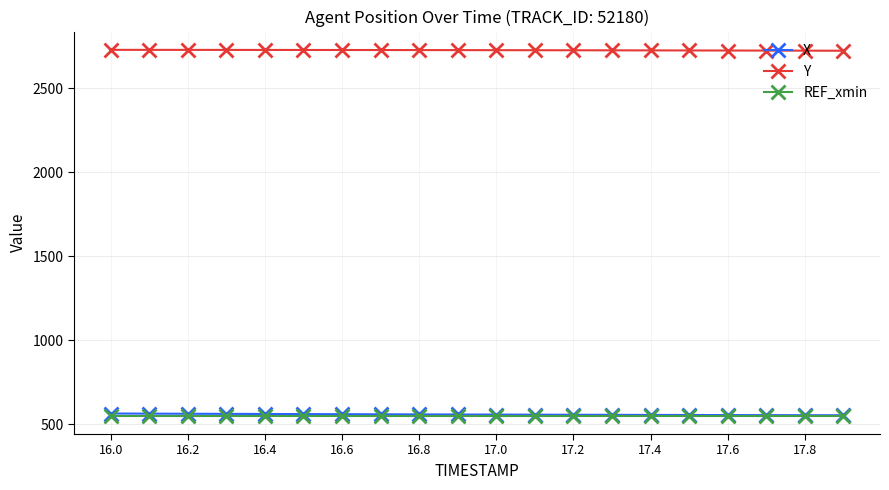

What is the value of the REF_xmin point at the 16th from the left?

550.3